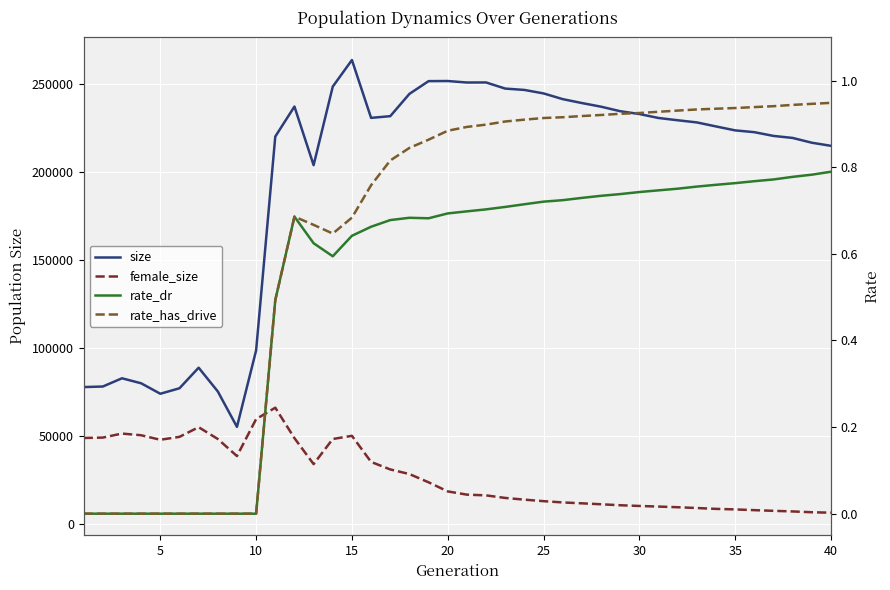

At 17, list the series in order from largest to smallest.

size, female_size, rate_has_drive, rate_dr